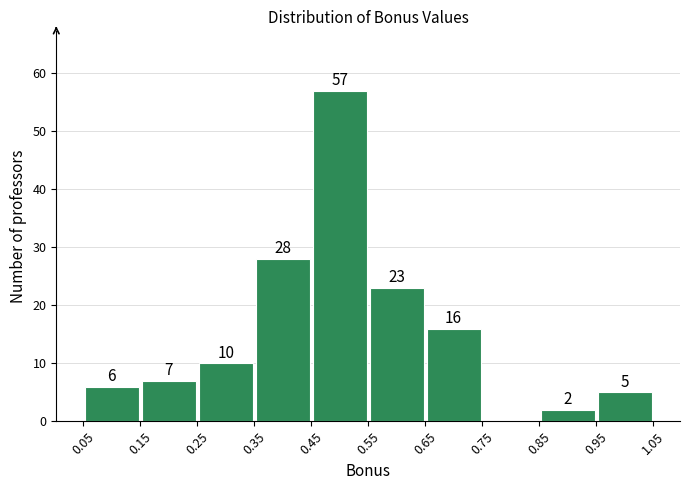

Over which range of the x-axis is the bar tallest?

0.45 to 0.55